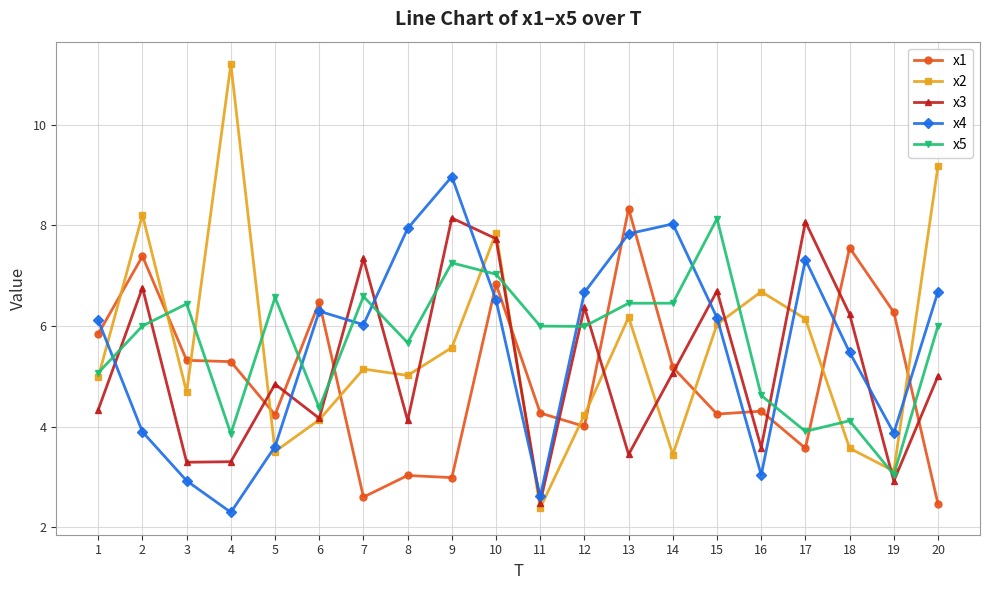

Which series changed the most between 7 and 16?

x3